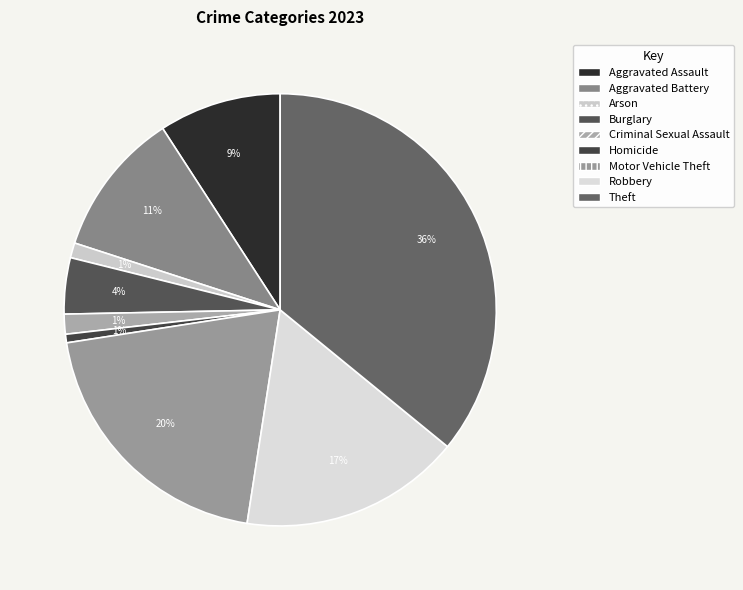

Does Aggravated Assault account for over 50% of the chart?

No